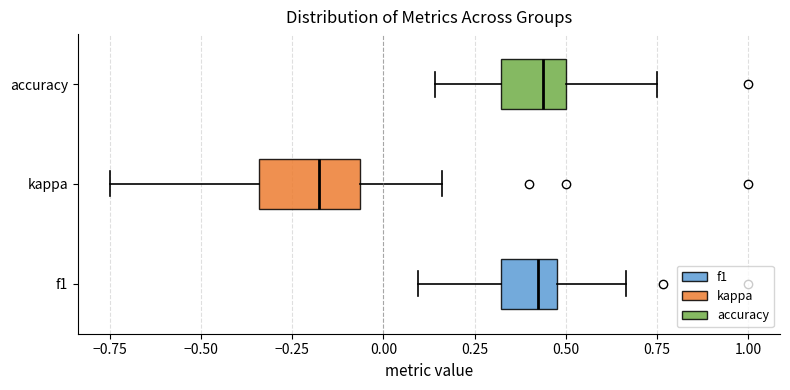

Where is the right edge of the box for kappa on the x-axis? The values are not printed on the chart, so give them approximately, as read against the axis.

-0.05